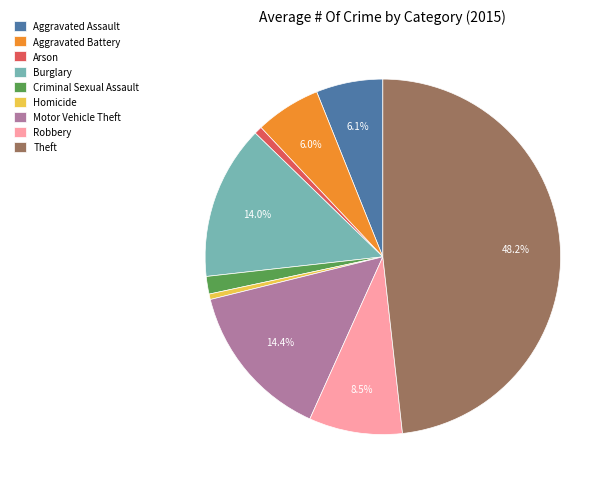

What is the ratio of the value at Robbery to the value at Aggravated Assault?

1.4